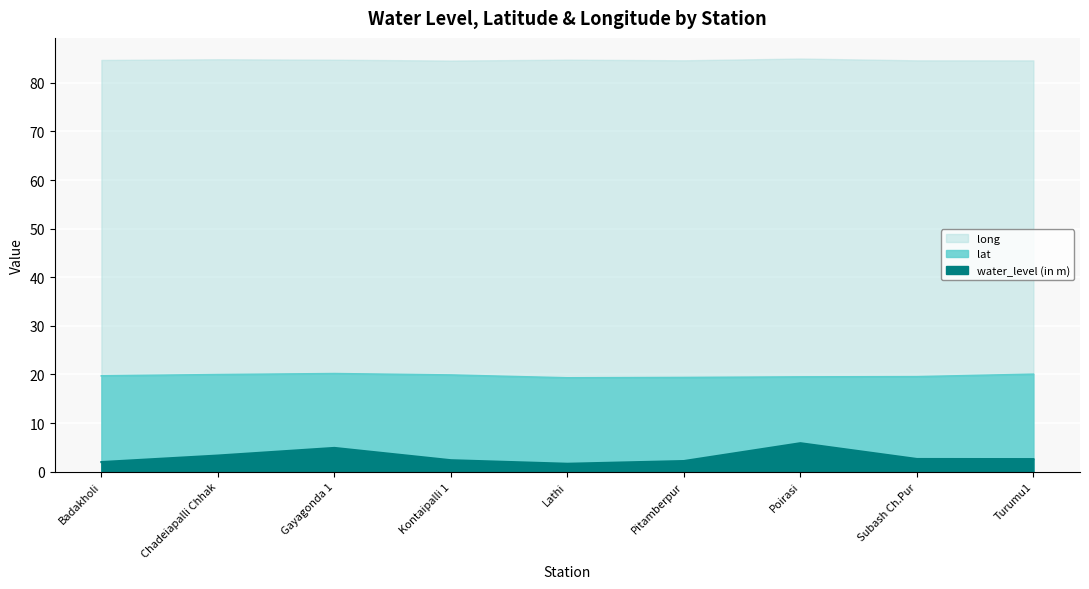

What is the difference between the maximum and second lowest values in the lat series?

0.8